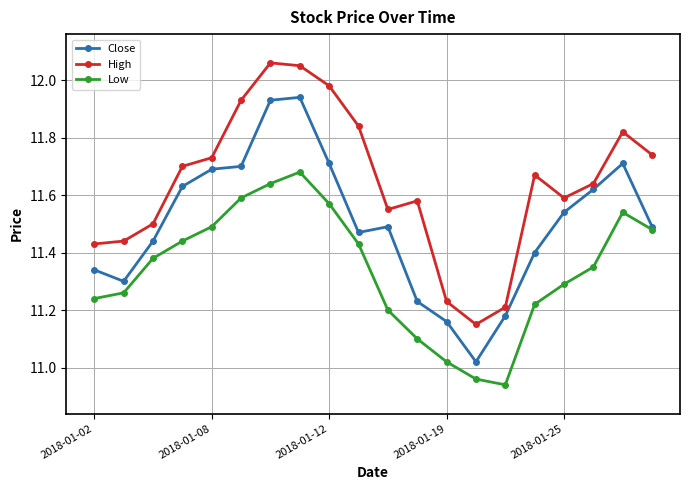

Rank the series by their maximum value, from lowest to highest.

Low, Close, High